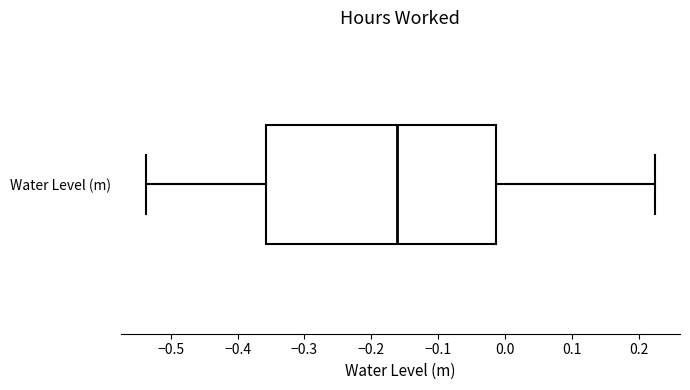

Read this box plot against the x-axis: the position of the median line, the range covered by the box, and the ends of both whiskers. The values are not printed on the chart, so give them approximately, as read against the axis.

median -0.16, box -0.36 to -0.01, whiskers -0.54 to 0.22